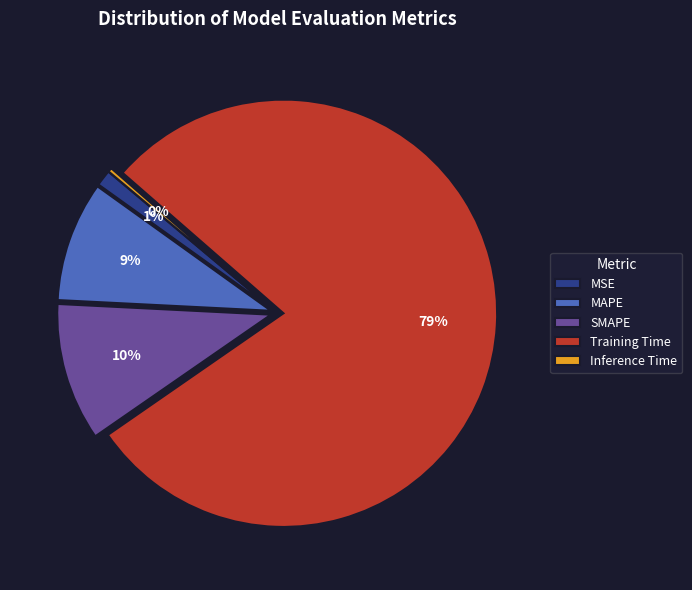

Combined, do SMAPE and Inference Time account for over 50%?

No